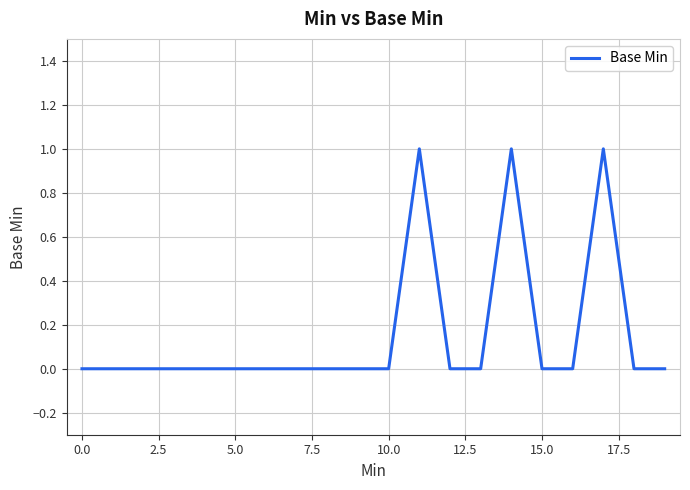

How many lines are shown in the chart?

1